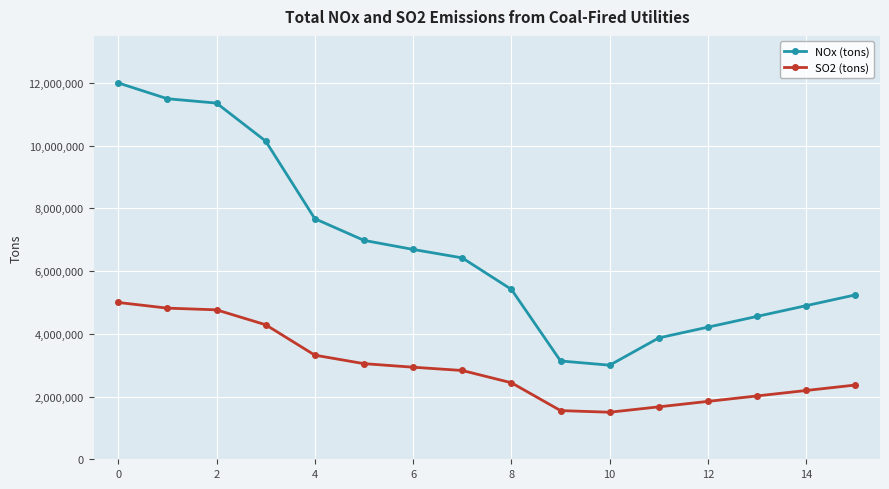

What is the value of the NOx (tons) point at the 12th from the left?

3870722.3